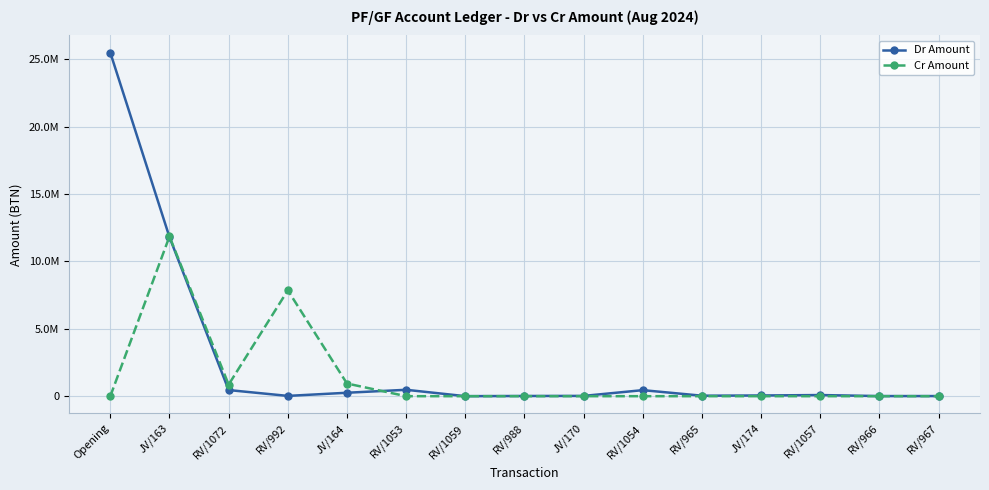

What are all the series names shown in the legend?

Dr Amount, Cr Amount